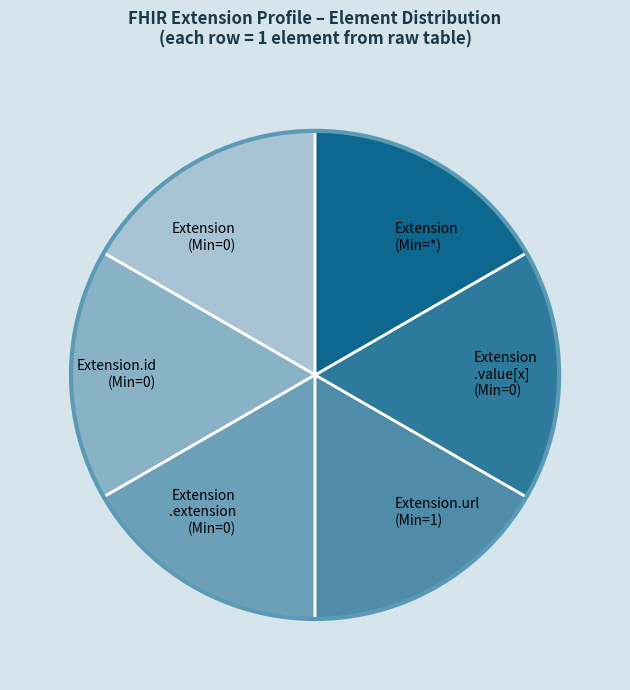

Count the number of slices in the pie.

6